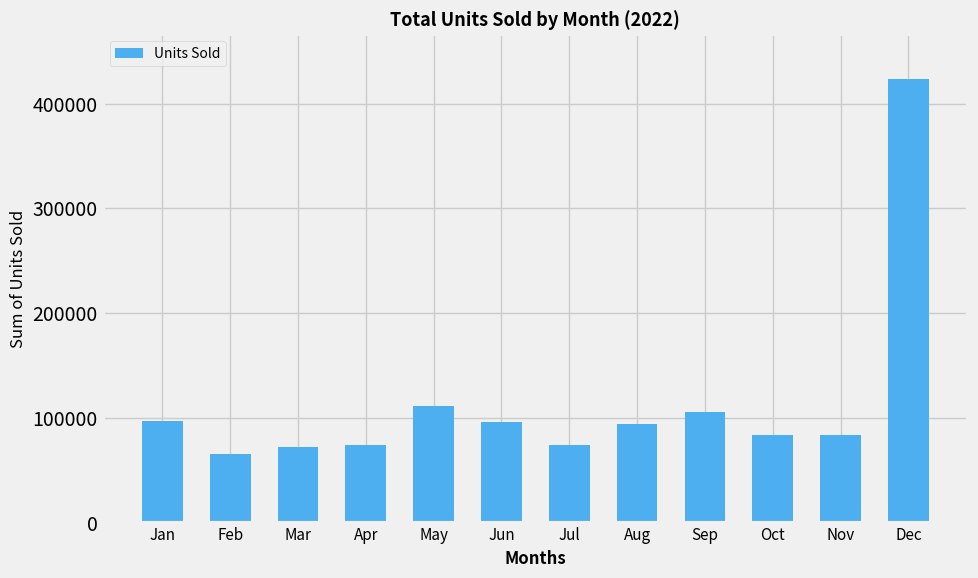

How many values are below 94232?

6